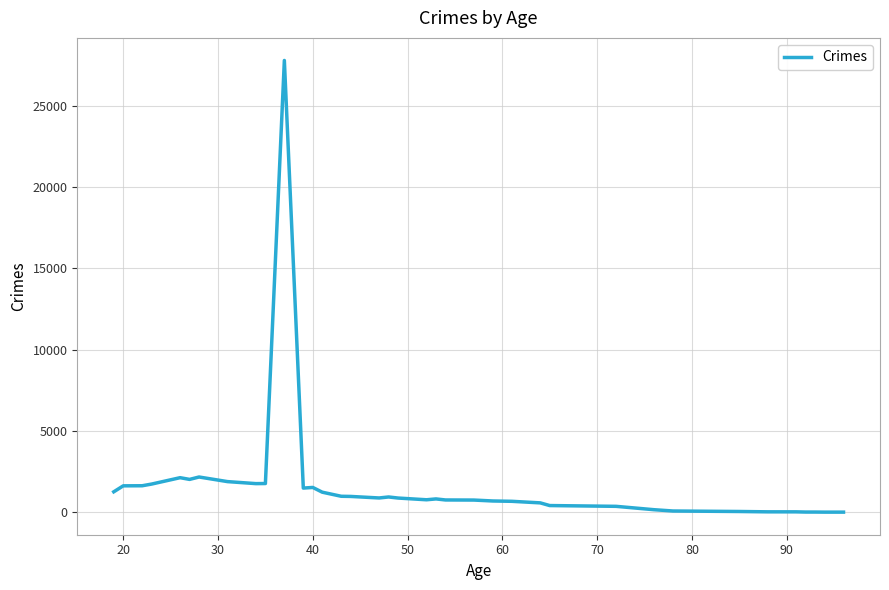

What is the difference between the maximum and minimum values?

27781